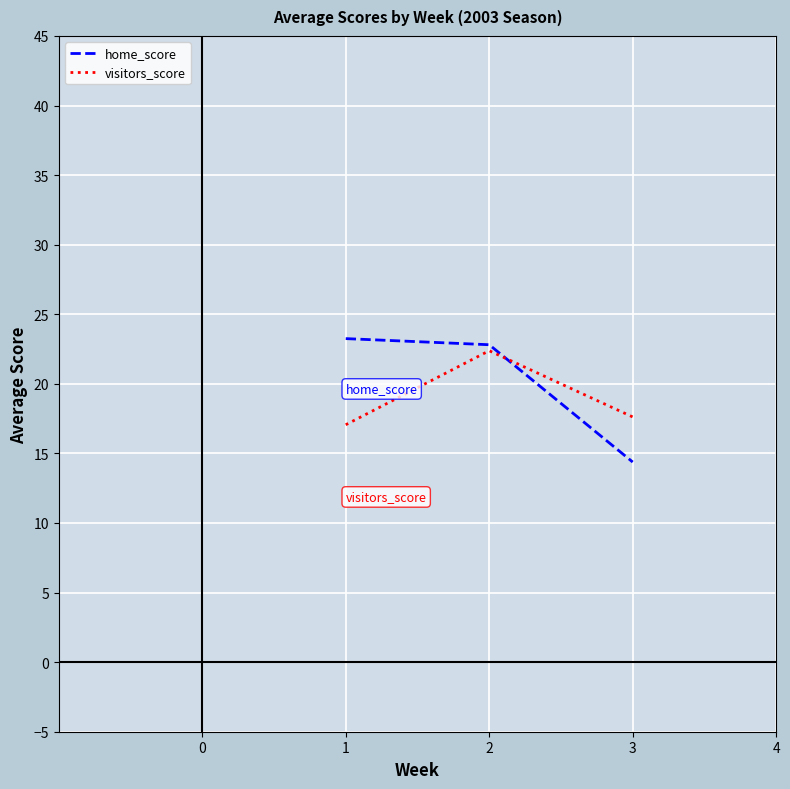

True or false: visitors_score has a value of 39.3 at 1.

False